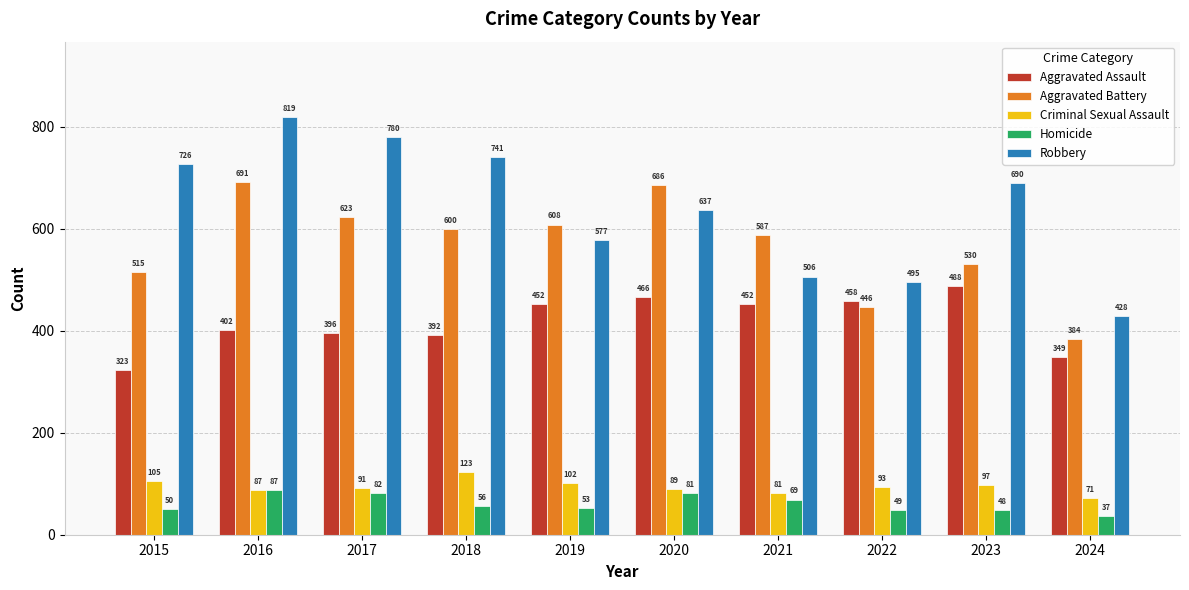

At which label does Homicide first exceed 56?

2016